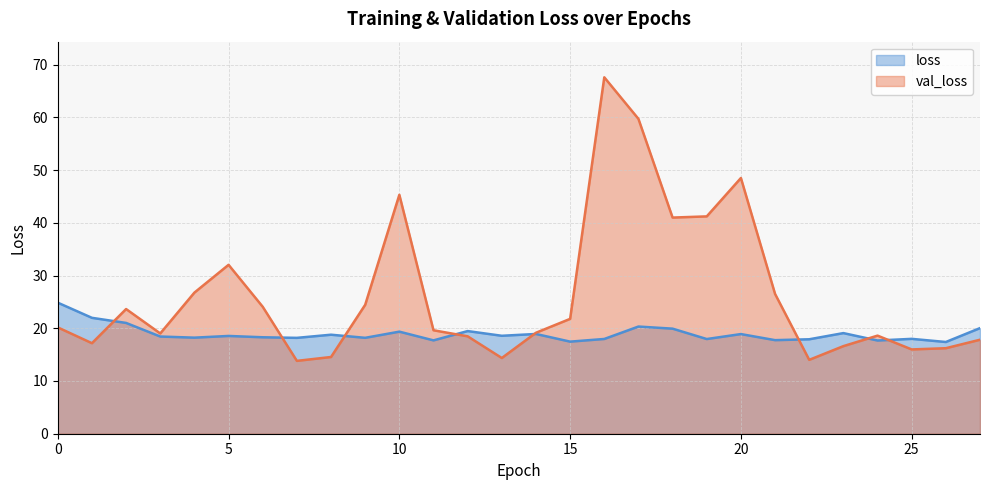

What is the minimum value for val_loss?

13.8